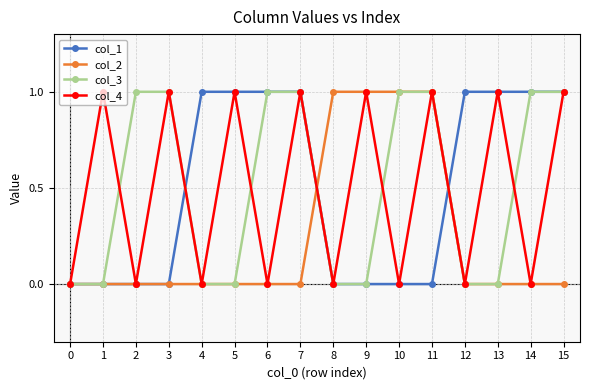

Reading left to right, list all the values displayed in this chart.

col_1: 0	0	0	0	1	1	1	1	0	0	0	0	1	1	1	1
col_2: 0	0	0	0	0	0	0	0	1	1	1	1	0	0	0	0
col_3: 0	0	1	1	0	0	1	1	0	0	1	1	0	0	1	1
col_4: 0	1	0	1	0	1	0	1	0	1	0	1	0	1	0	1